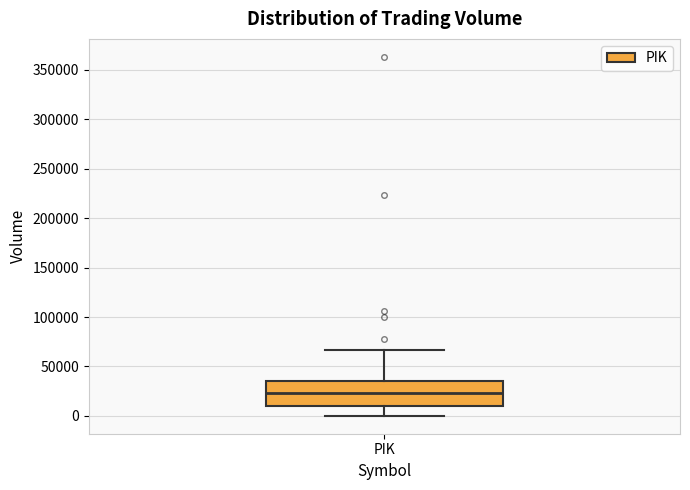

Transcribe this box plot: give where the median line is, the range the box spans, and where the two whiskers end, as read against the y-axis. The values are not printed on the chart, so give them approximately, as read against the axis.

median 25000, box 10000 to 35000, whiskers 0 to 65000